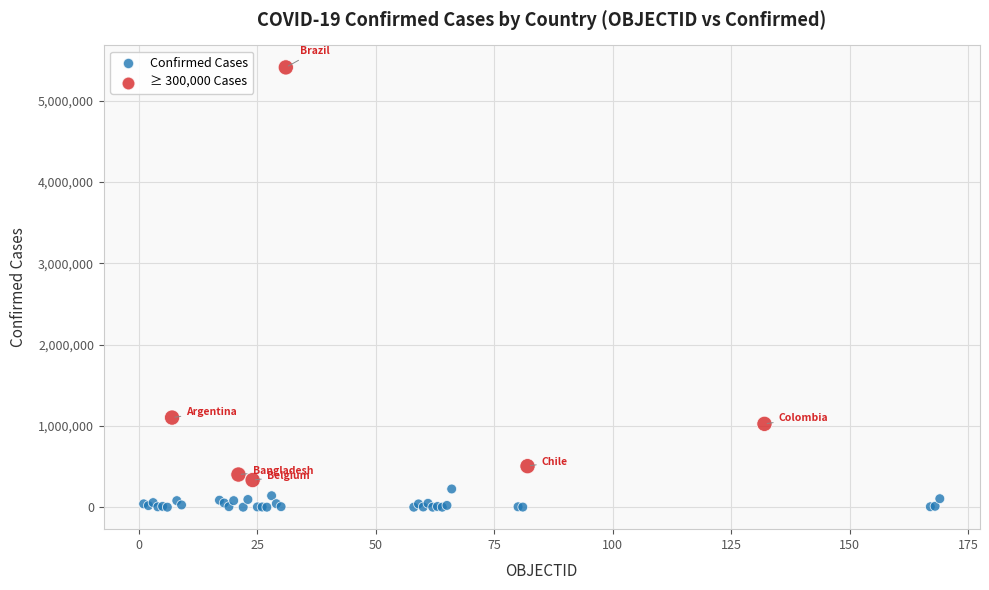

What Y value in the scatter plot is closest to 2704989?

1102301